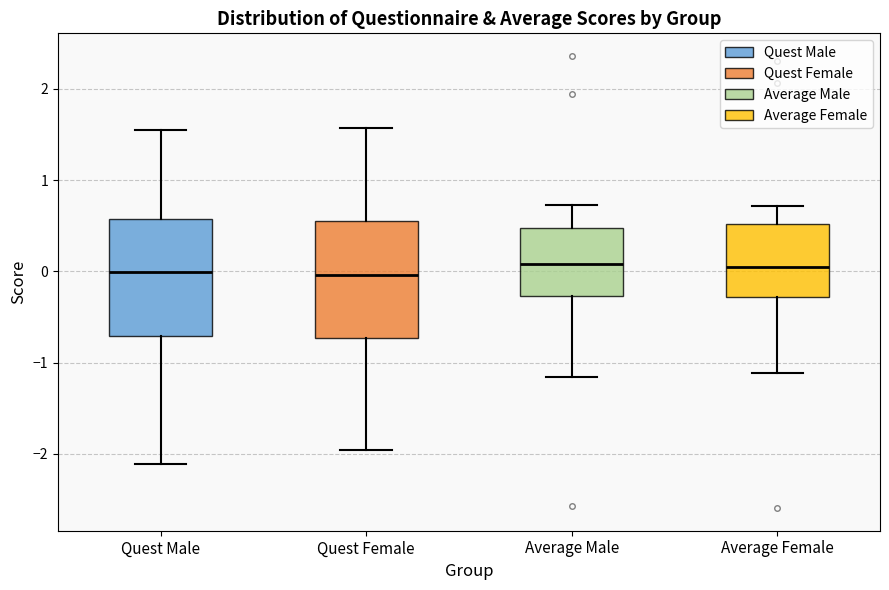

Reading left to right, transcribe this box plot: for each box, give where its median line is, the range the box spans, and where its two whiskers end, as read against the y-axis. The values are not printed on the chart, so give them approximately, as read against the axis.

Quest Male: median 0.0, box -0.7 to 0.6, whiskers -2.1 to 1.5
Quest Female: median 0.0, box -0.7 to 0.5, whiskers -2.0 to 1.6
Average Male: median 0.1, box -0.3 to 0.5, whiskers -1.2 to 0.7
Average Female: median 0.0, box -0.3 to 0.5, whiskers -1.1 to 0.7